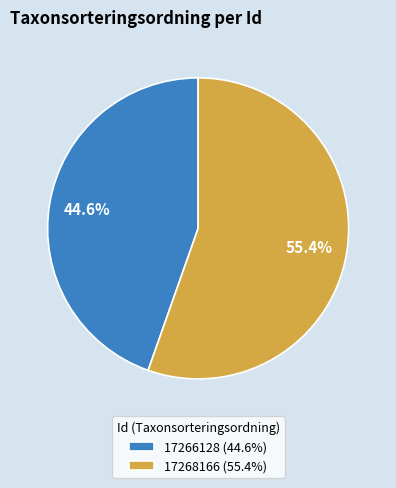

Combined, do 17266128 and 17268166 account for over 50%?

Yes